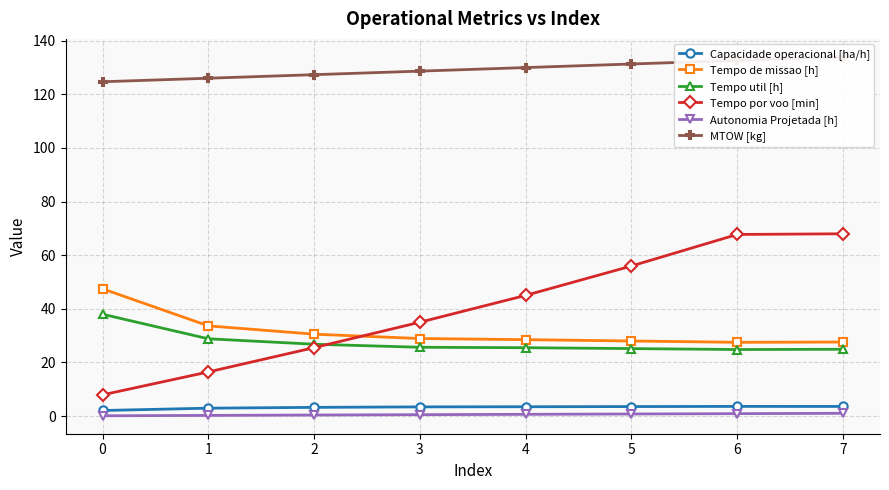

How many values in the Tempo por voo [min] series are below 45?

4